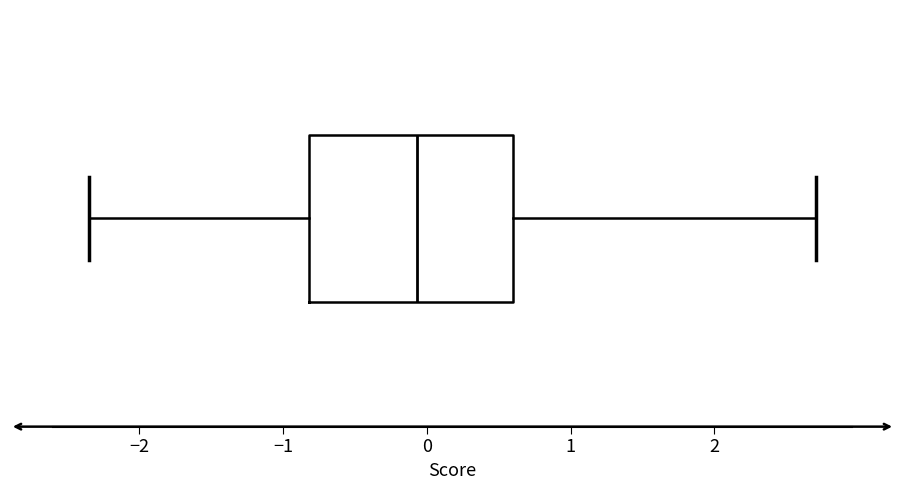

Read this box plot against the x-axis: the position of the median line, the range covered by the box, and the ends of both whiskers. The values are not printed on the chart, so give them approximately, as read against the axis.

median -0.1, box -0.8 to 0.6, whiskers -2.3 to 2.7